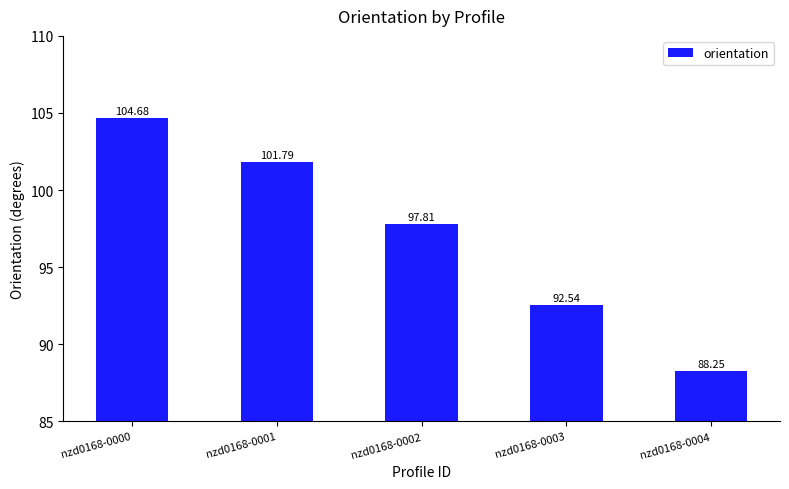

Does the chart contain stacked bars?

No